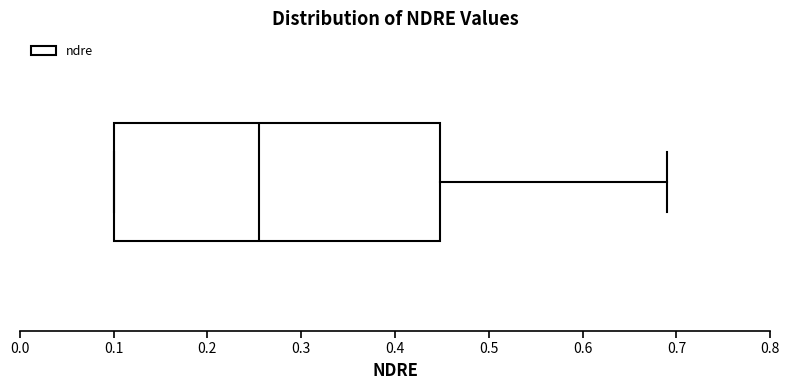

Transcribe this box plot: give where the median line is, the range the box spans, and where the two whiskers end, as read against the x-axis. The values are not printed on the chart, so give them approximately, as read against the axis.

median 0.26, box 0.10 to 0.45, whiskers 0.10 to 0.69